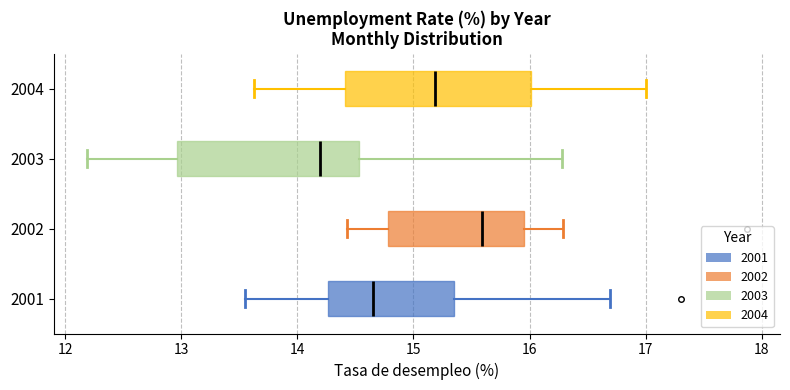

Where does the right whisker of the box at y = 2004 end on the x-axis? The values are not printed on the chart, so give them approximately, as read against the axis.

17.0